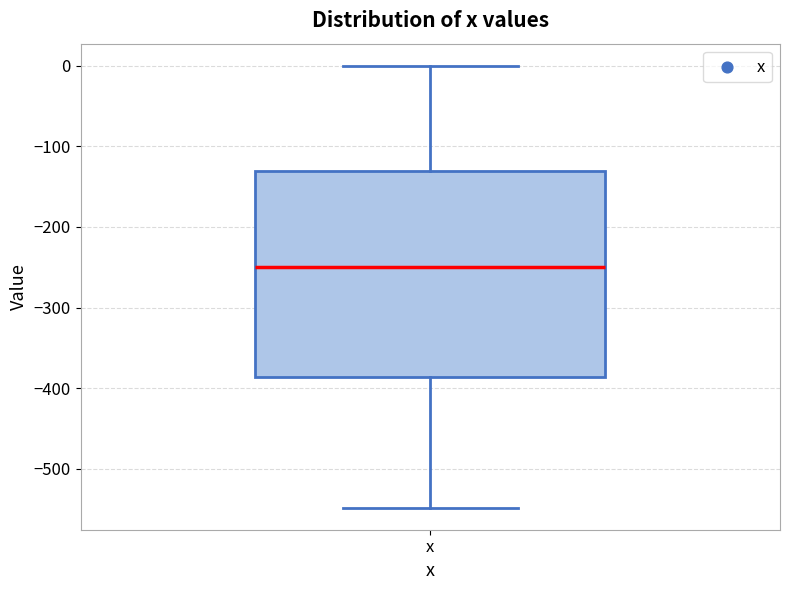

Read this box plot against the y-axis: the position of the median line, the range covered by the box, and the ends of both whiskers. The values are not printed on the chart, so give them approximately, as read against the axis.

median -250, box -390 to -130, whiskers -550 to 0